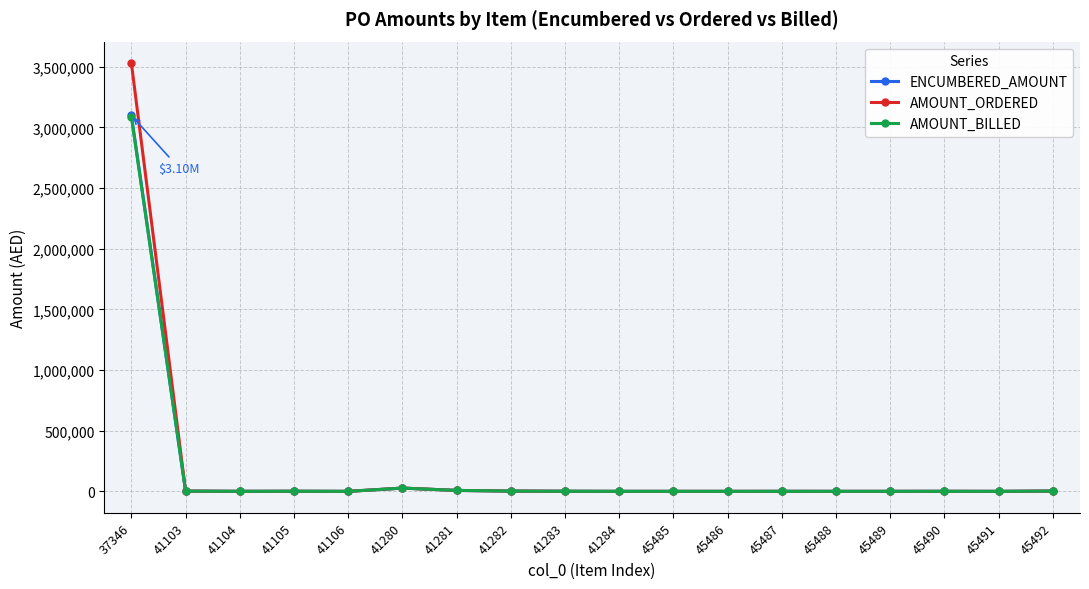

How many values in the ENCUMBERED_AMOUNT series are below 950?

9